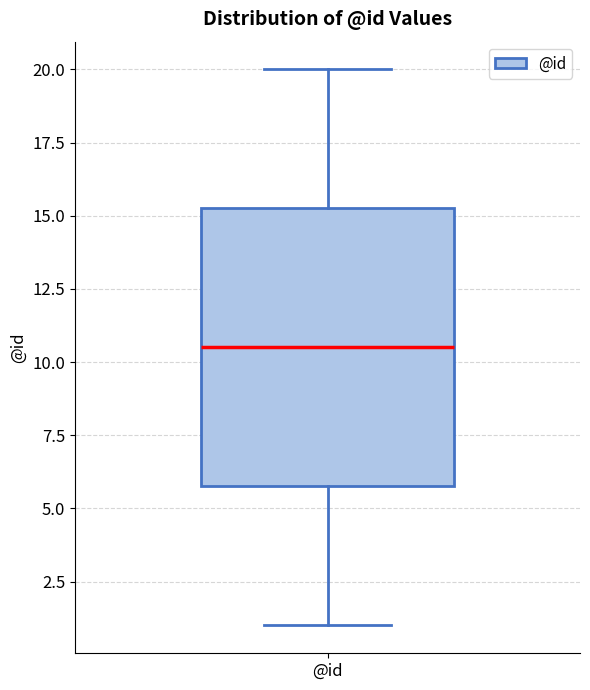

Where does the lower whisker of the box for @id end on the y-axis? The values are not printed on the chart, so give them approximately, as read against the axis.

1.0